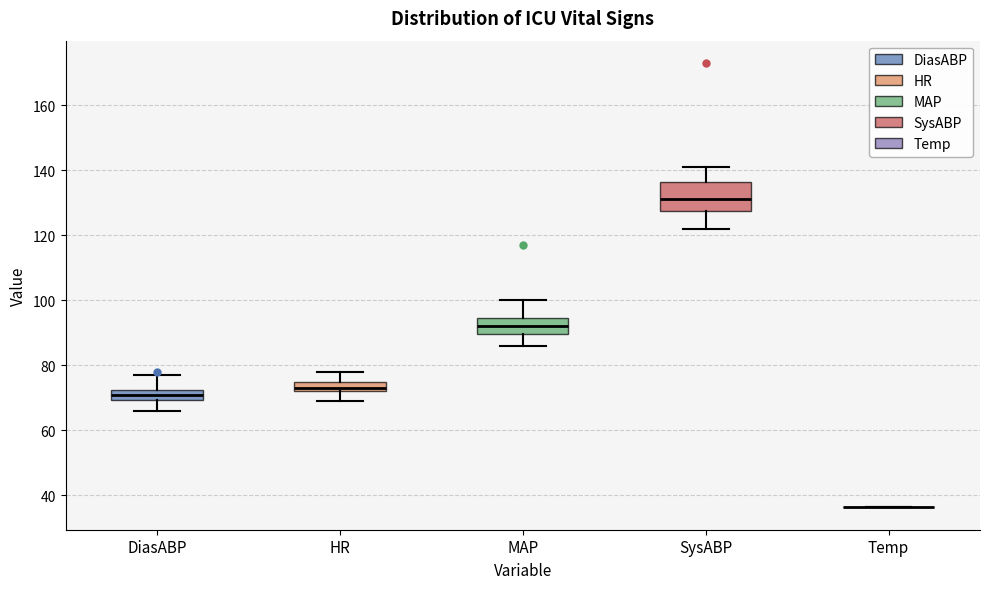

Comparing the boxes themselves (not the whiskers), which one is the tallest?

SysABP